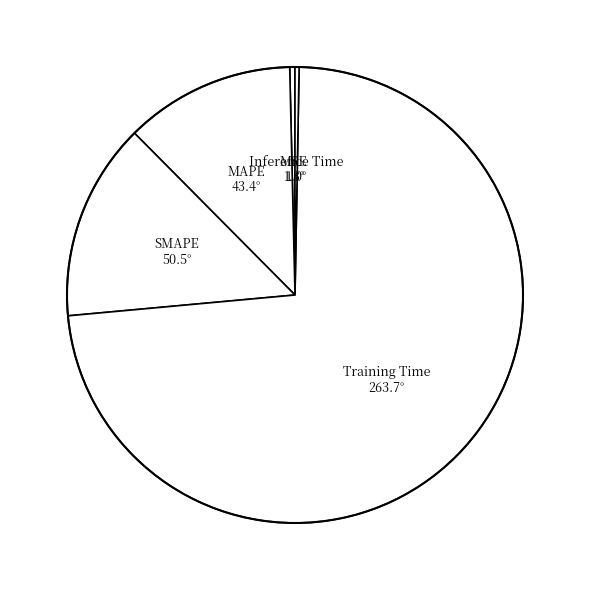

How many segments does this pie chart have?

5